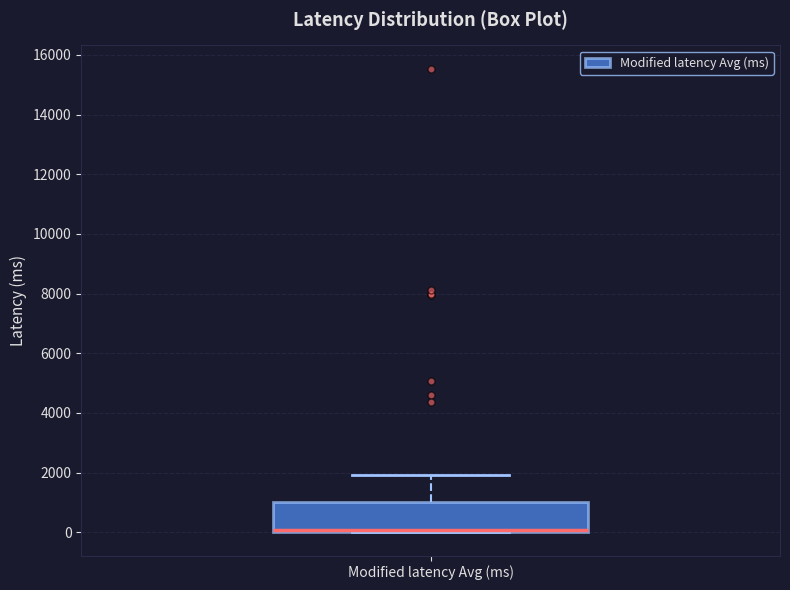

Read this box plot against the y-axis: the position of the median line, the range covered by the box, and the ends of both whiskers. The values are not printed on the chart, so give them approximately, as read against the axis.

median 0 (just above the box's lower edge), box 0 to 1000, whiskers 0 to 2000